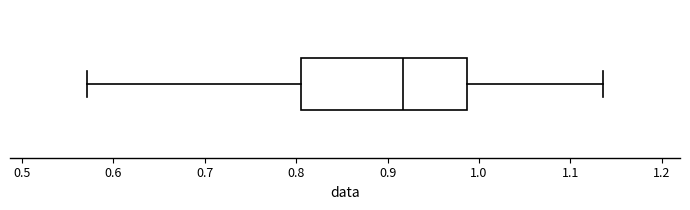

Read this box plot against the x-axis: the position of the median line, the range covered by the box, and the ends of both whiskers. The values are not printed on the chart, so give them approximately, as read against the axis.

median 0.92, box 0.81 to 0.99, whiskers 0.57 to 1.14